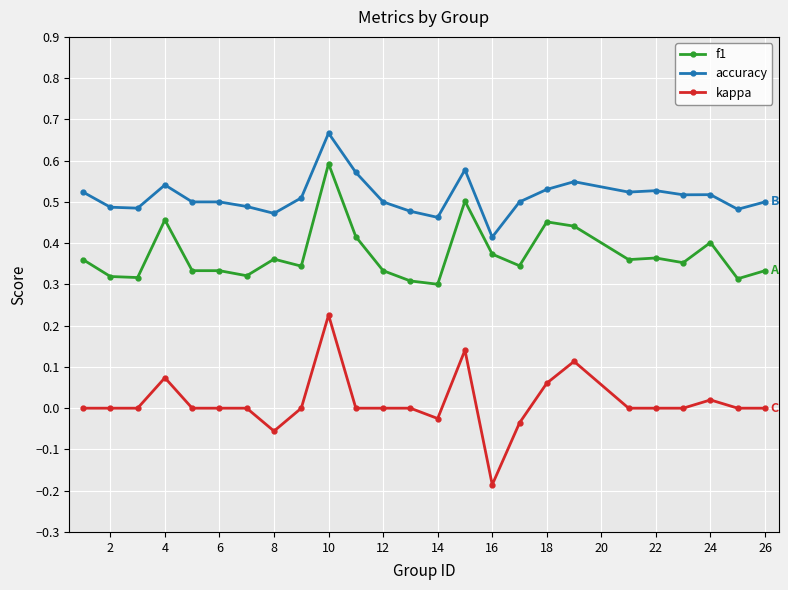

True or false: f1 has more than 1 points higher than both neighbors.

True